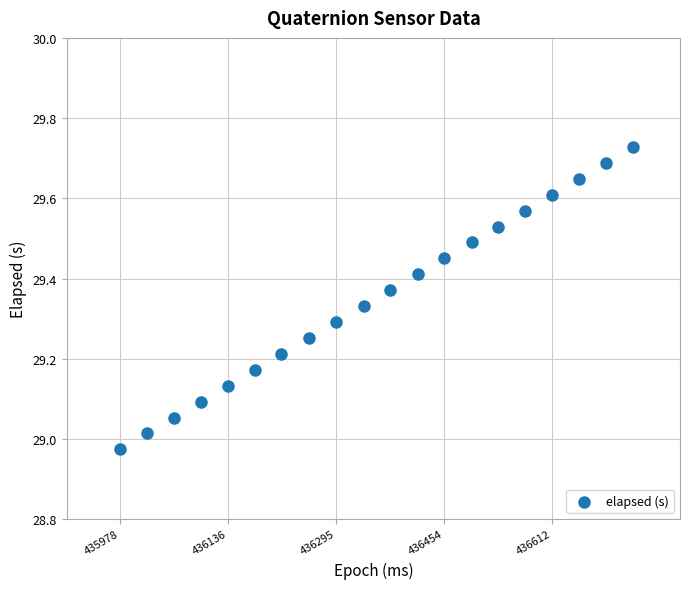

What is the range of X values (max minus min)?

753.0